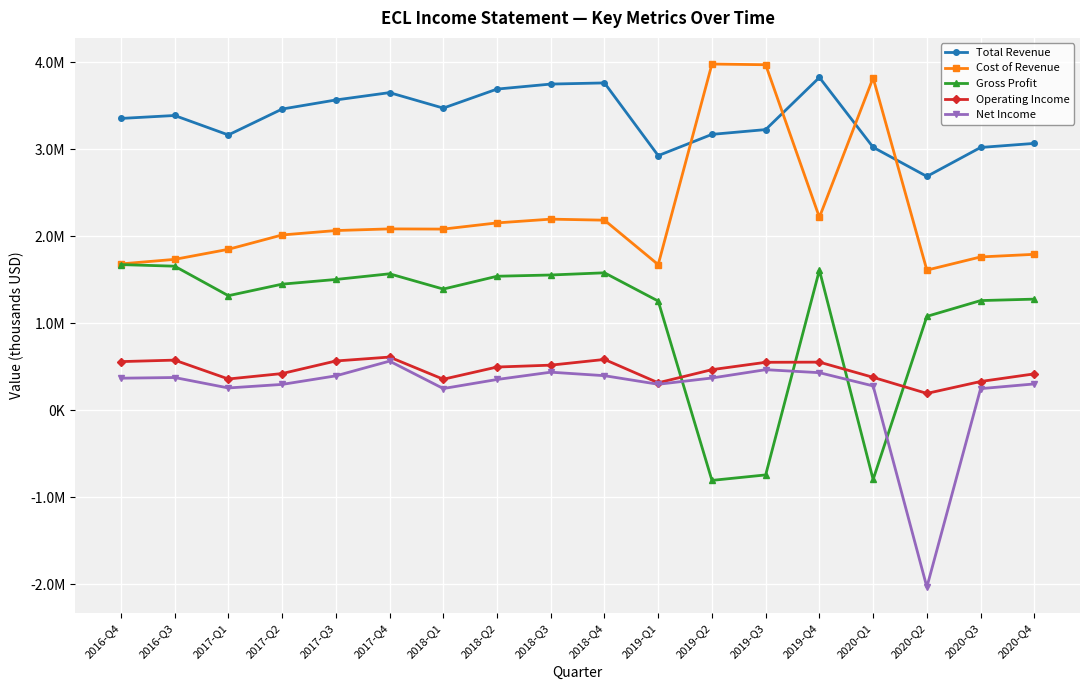

Is this an area chart (filled region under the line)?

No